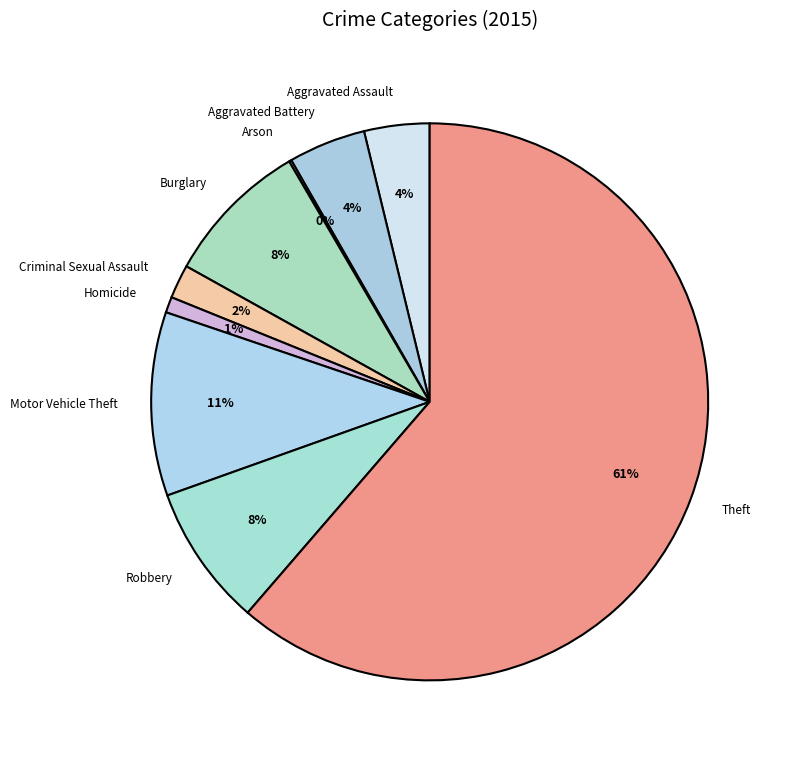

To the nearest percent, what is the average slice percentage?

11%